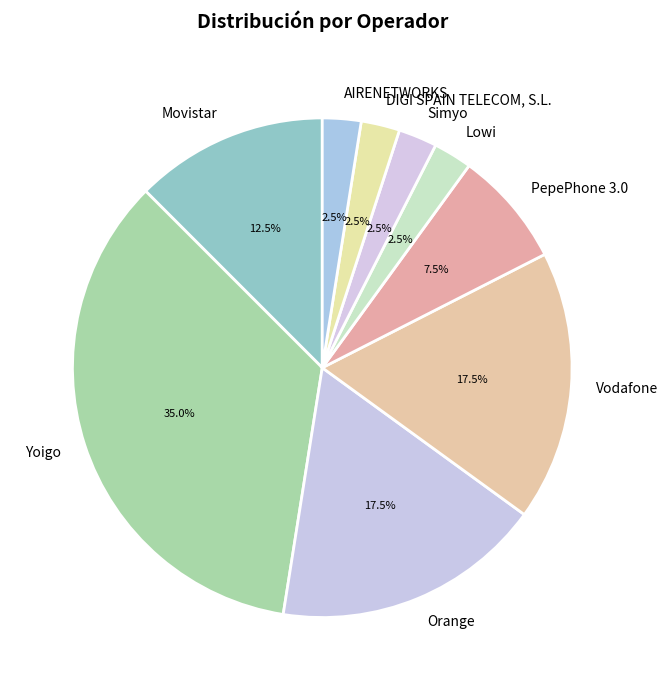

What is the total percentage of Orange and Yoigo?

52.5%